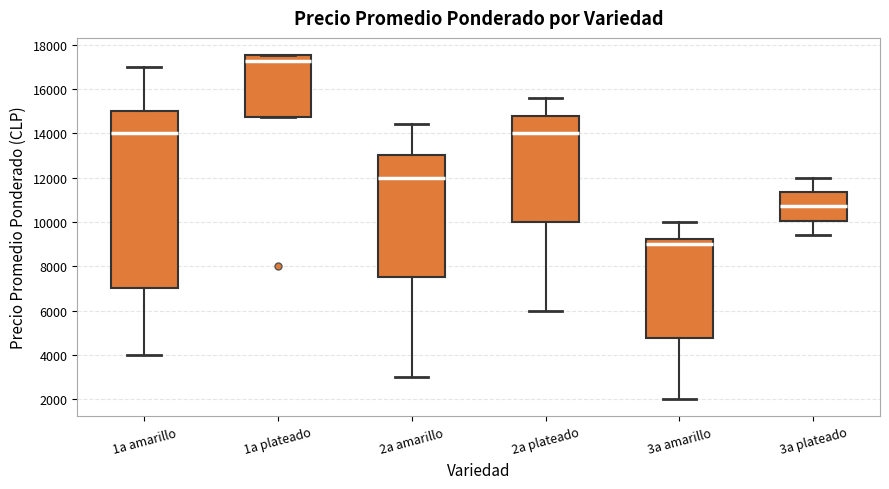

Reading left to right, read every box against the y-axis: the position of its median line, the range the box covers, and the ends of its whiskers. The values are not printed on the chart, so give them approximately, as read against the axis.

1a amarillo: median 14000, box 7000 to 15000, whiskers 4000 to 17000
1a plateado: median 17200, box 14800 to 17600, whiskers 14800 to 17600
2a amarillo: median 12000, box 7600 to 13000, whiskers 3000 to 14400
2a plateado: median 14000, box 10000 to 14800, whiskers 6000 to 15600
3a amarillo: median 9000, box 4800 to 9200, whiskers 2000 to 10000
3a plateado: median 10600, box 10000 to 11400, whiskers 9400 to 12000